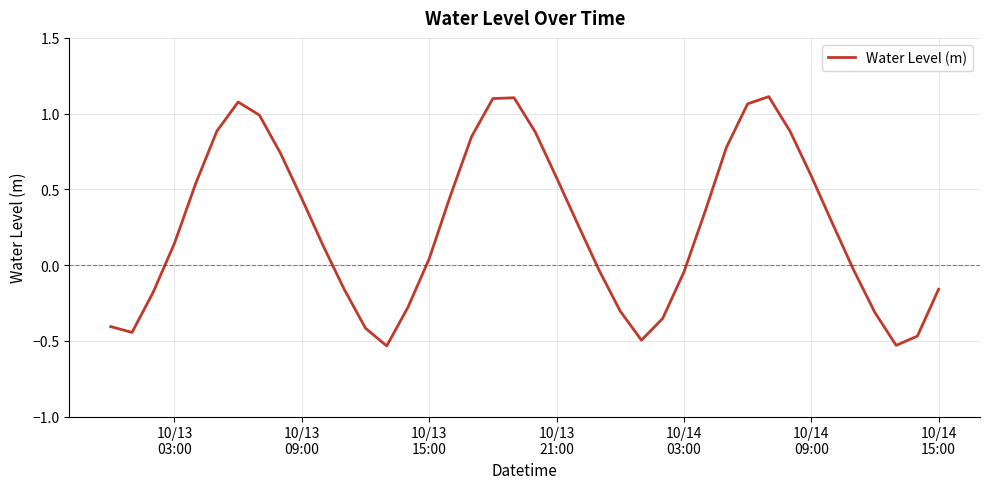

How many lines are shown in the chart?

1